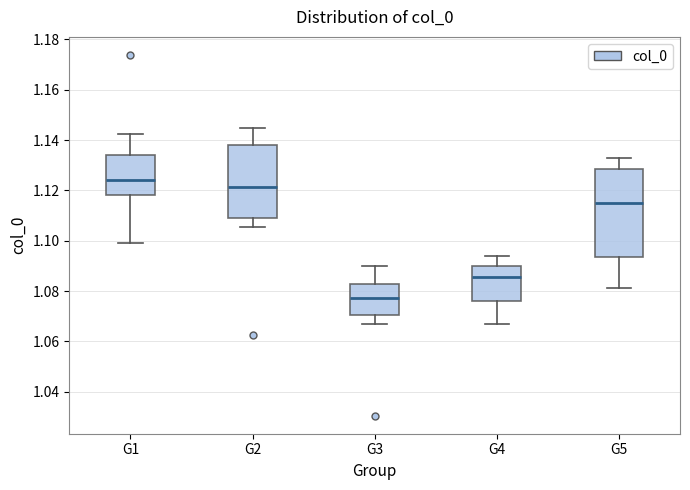

Where does the upper whisker of the box for G4 end on the y-axis? The values are not printed on the chart, so give them approximately, as read against the axis.

1.094